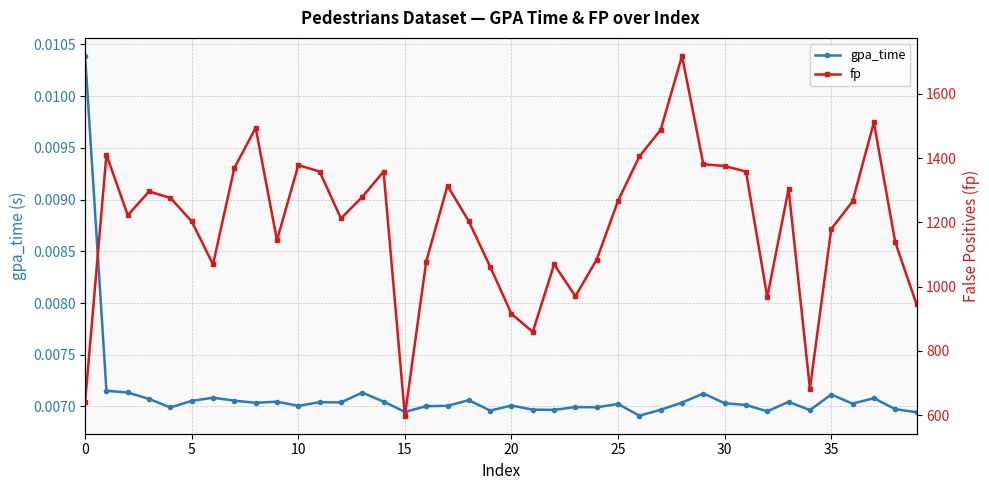

Reading left to right, transcribe all the data shown in this chart.

gpa_time: 0.0	0.0	0.0	0.0	0.0	0.0	0.0	0.0	0.0	0.0	0.0	0.0	0.0	0.0	0.0	0.0	0.0	0.0	0.0	0.0	0.0	0.0	0.0	0.0	0.0	0.0	0.0	0.0	0.0	0.0	0.0	0.0	0.0	0.0	0.0	0.0	0.0	0.0	0.0	0.0
fp: 641.0	1411.0	1222.0	1296.0	1276.0	1203.0	1069.0	1369.0	1494.0	1144.0	1378.0	1358.0	1212.0	1279.0	1358.0	598.0	1078.0	1314.0	1203.0	1062.0	915.0	859.0	1069.0	970.0	1084.0	1267.0	1405.0	1488.0	1718.0	1381.0	1375.0	1358.0	967.0	1304.0	682.0	1179.0	1265.0	1511.0	1139.0	945.0